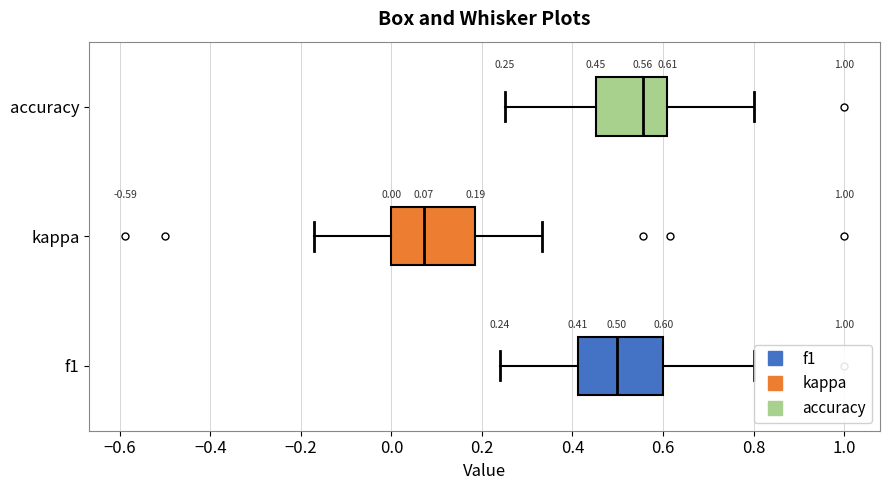

Which box's median line is the furthest to the right?

accuracy